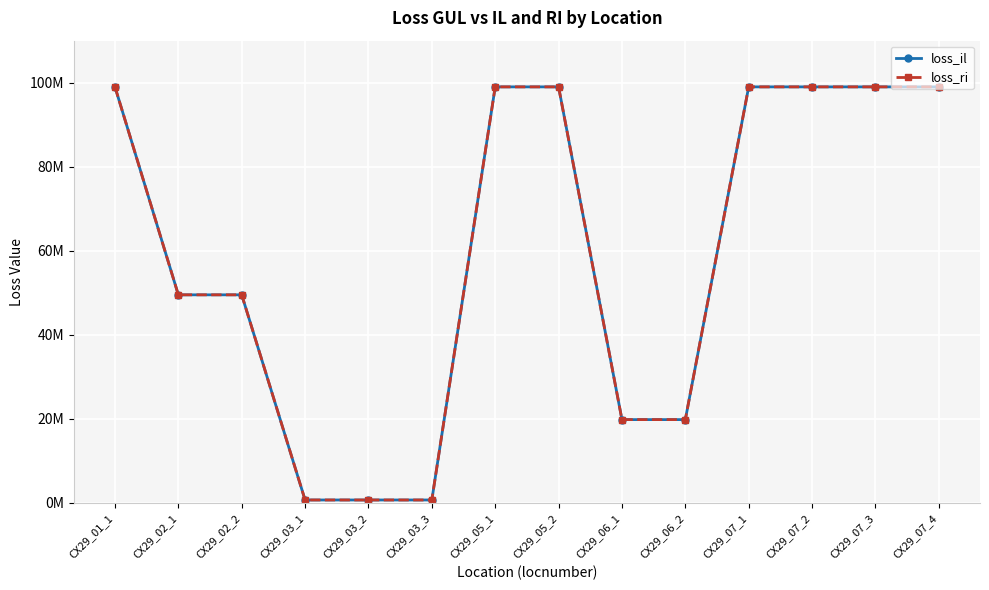

At which label does loss_il first exceed 98999990?

CX29_01_1